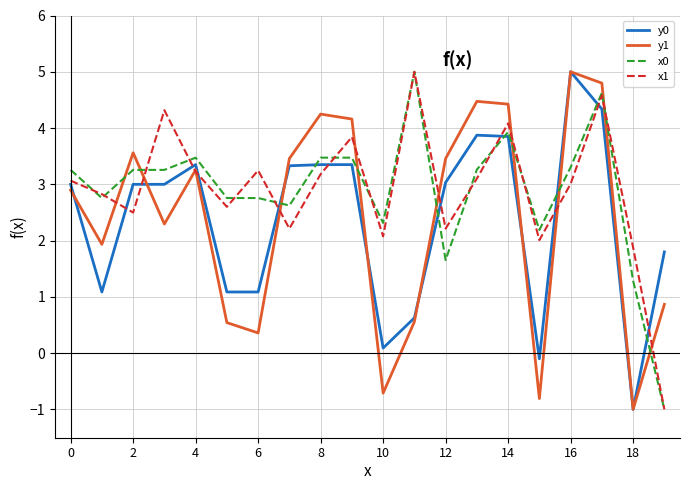

Which series ends up on top after the final intersection of y1 and x0?

y1